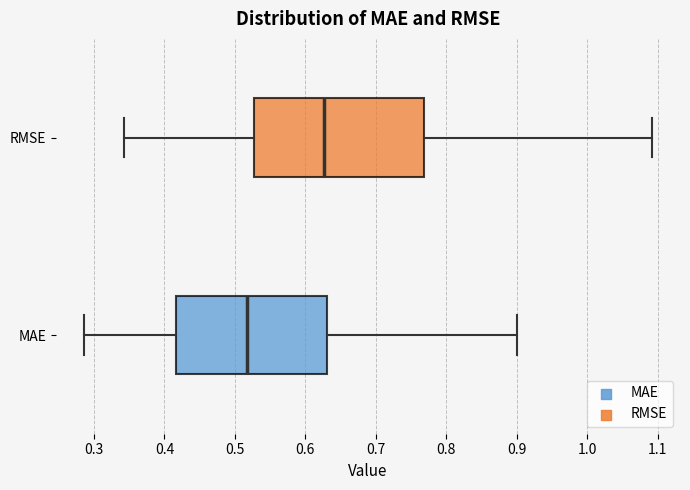

Which box's median line is the furthest to the right?

RMSE